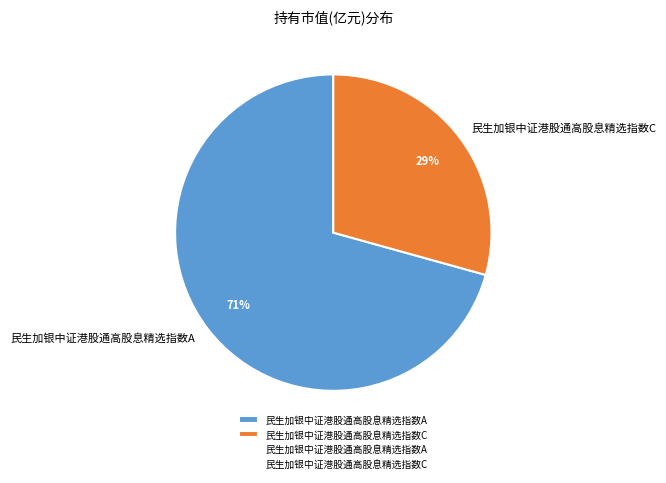

To the nearest percent, what is the average slice percentage?

50%